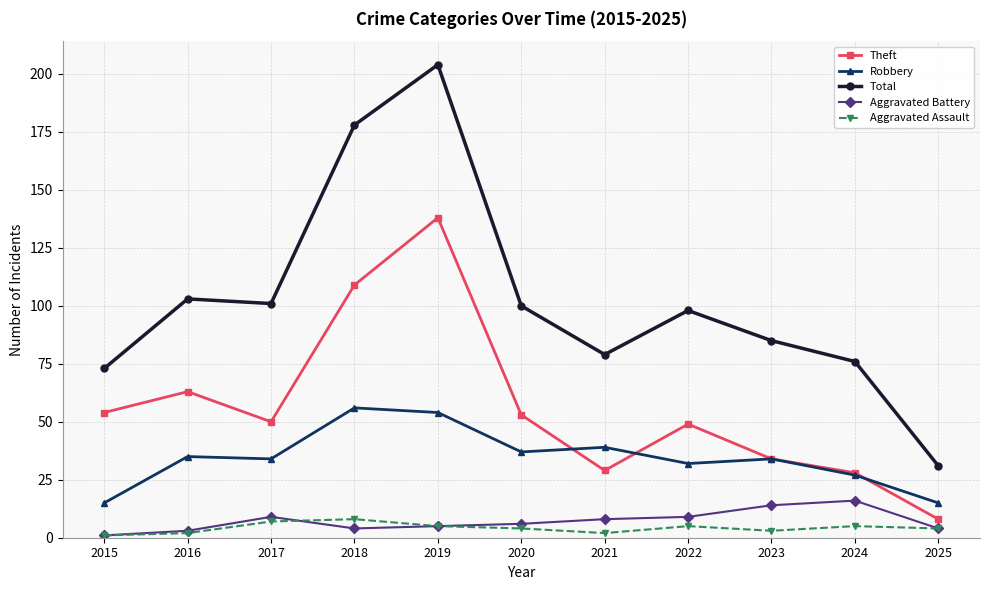

Reading left to right, what are all the values shown in this chart?

Theft: 54	63	50	109	138	53	29	49	34	28	8
Robbery: 15	35	34	56	54	37	39	32	34	27	15
Total: 73	103	101	178	204	100	79	98	85	76	31
Aggravated Battery: 1	3	9	4	5	6	8	9	14	16	4
Aggravated Assault: 1	2	7	8	5	4	2	5	3	5	4